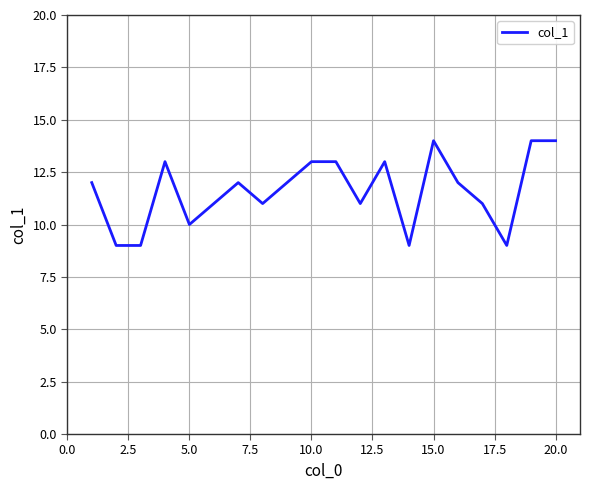

What is the minimum value shown in the chart?

9